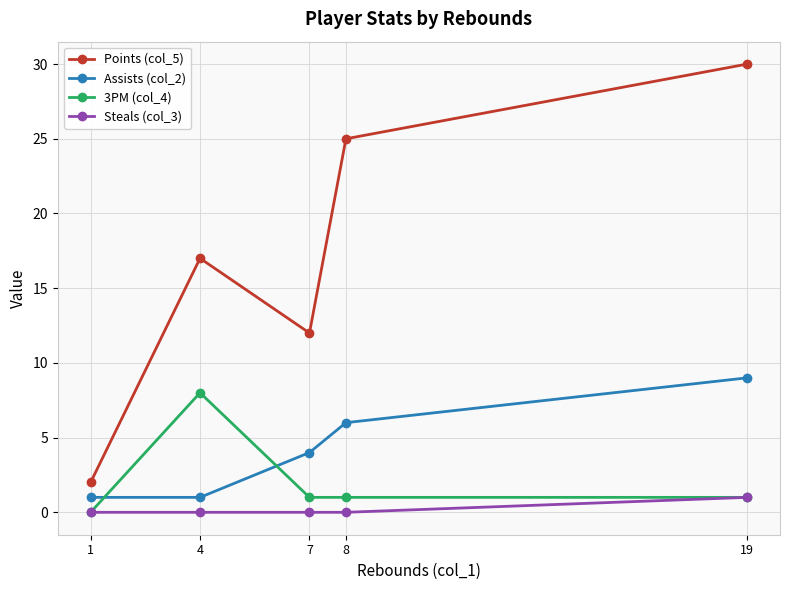

Is it true that Points (col_5) equals 2 at 1?

True